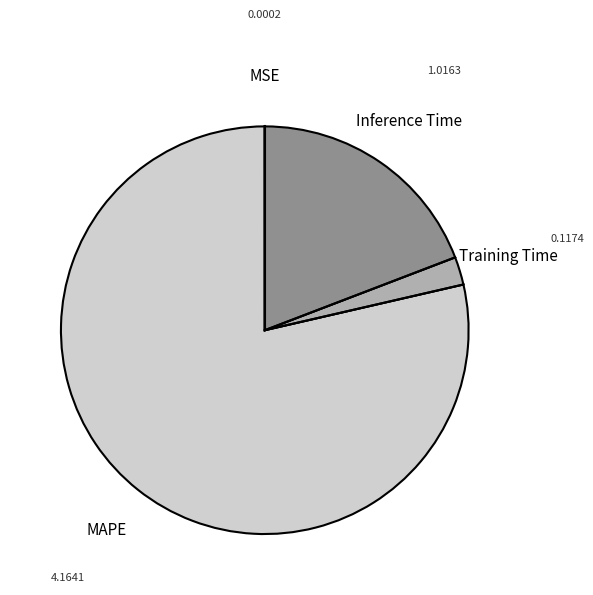

What is the largest slice in the pie chart?

MAPE